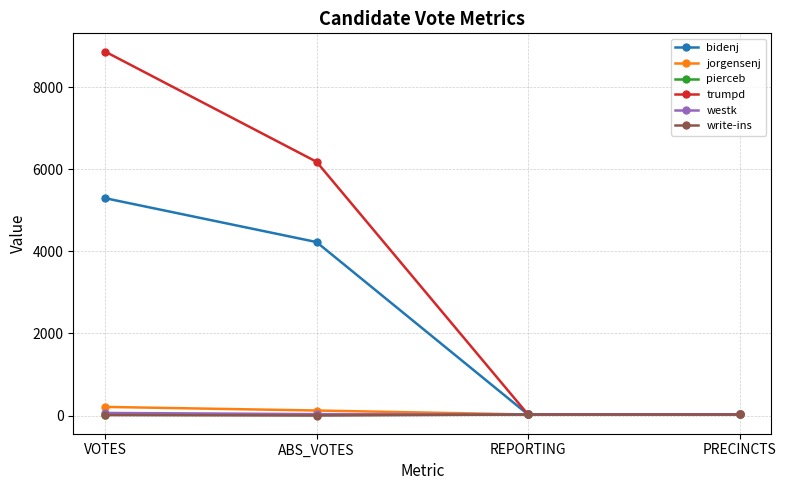

The bidenj series shows 4228 at ABS_VOTES. True or false?

True